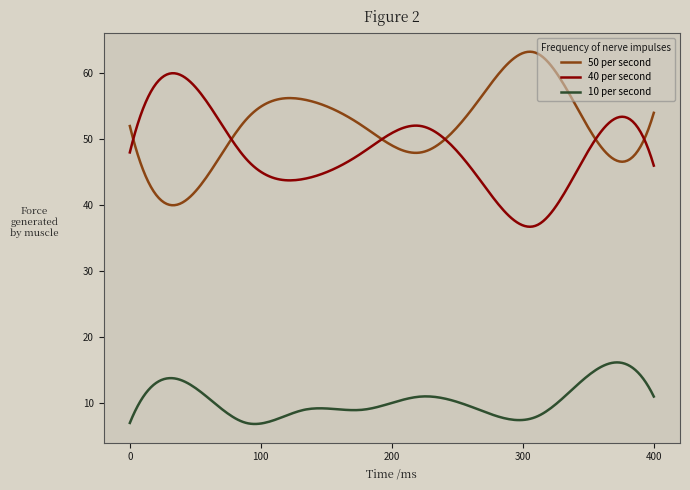

Which series has the largest total across all categories?

50 per second